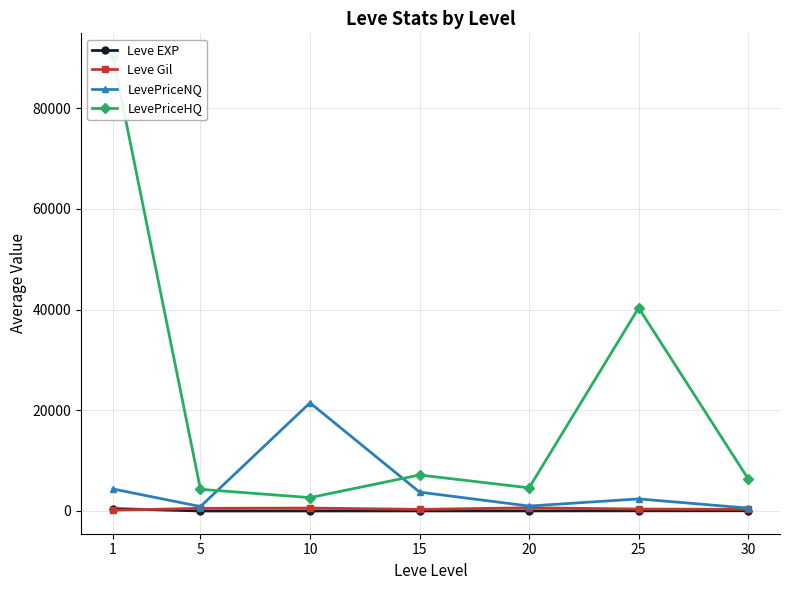

Count the number of data series in this chart.

4